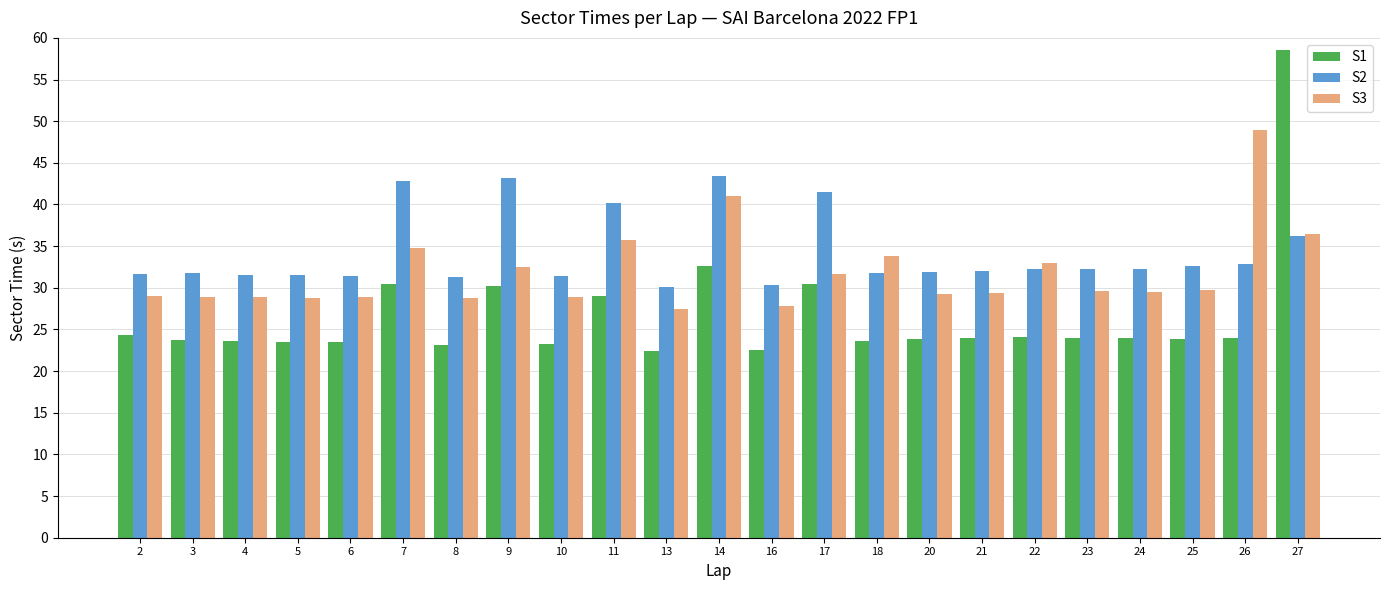

What is the difference between the highest and lowest values at 4?

7.9